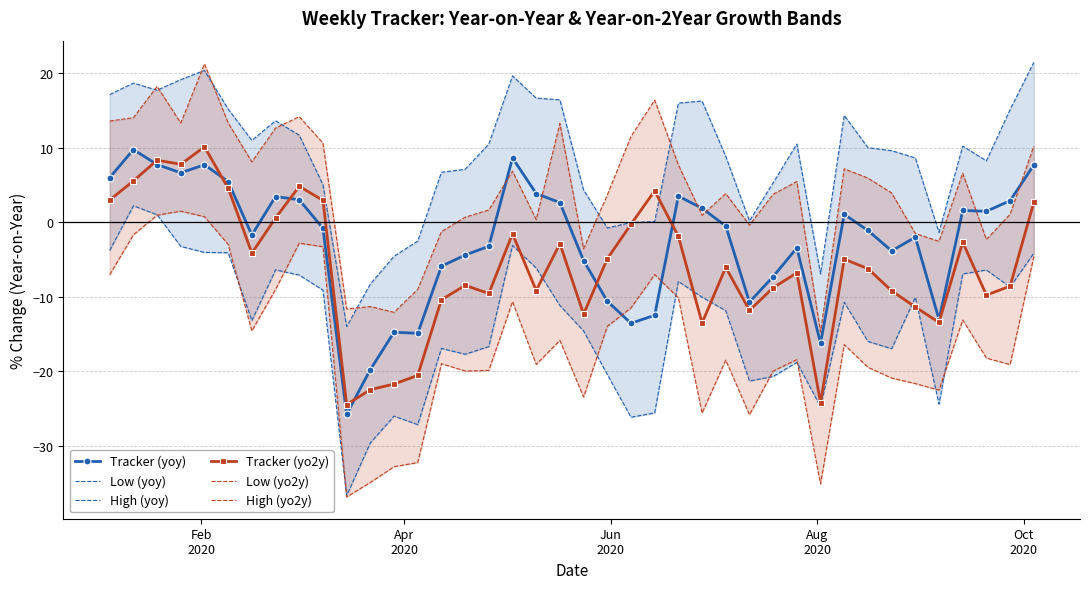

How many negative values does the Low (yo2y) series have?

37